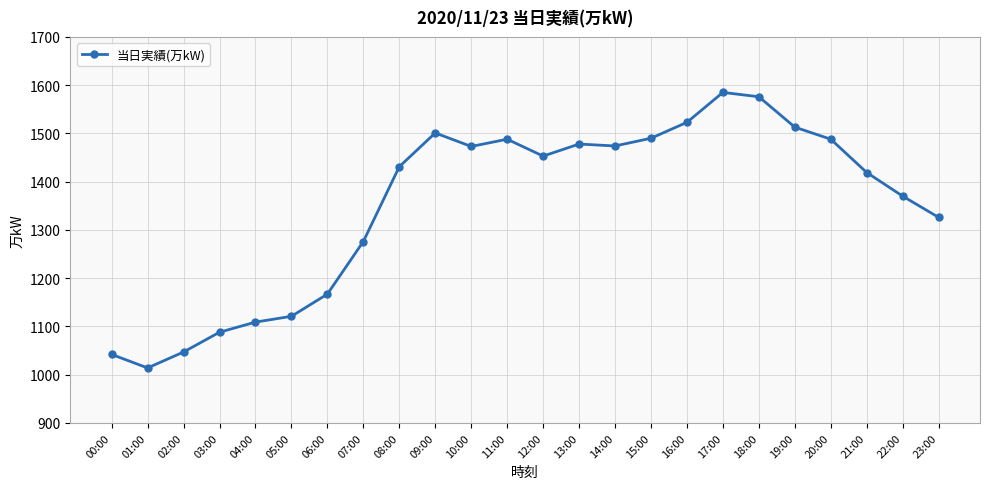

How many data points does each series have?

24